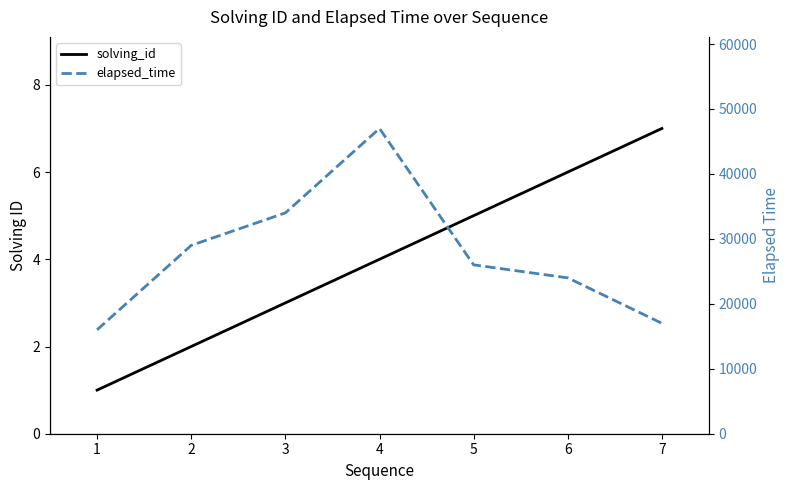

What is the value of the elapsed_time point at the 1st from the left?

16000